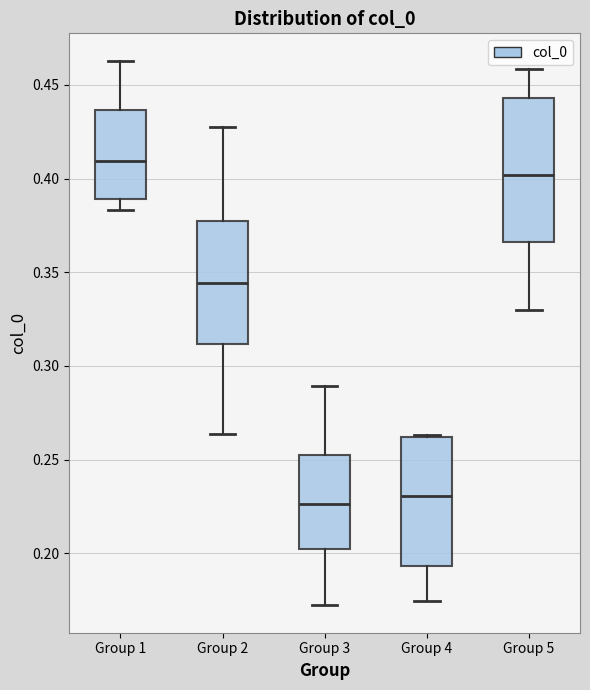

Reading left to right, read every box against the y-axis: the position of its median line, the range the box covers, and the ends of its whiskers. The values are not printed on the chart, so give them approximately, as read against the axis.

Group 1: median 0.410, box 0.390 to 0.435, whiskers 0.385 to 0.465
Group 2: median 0.345, box 0.310 to 0.375, whiskers 0.265 to 0.430
Group 3: median 0.225, box 0.200 to 0.250, whiskers 0.170 to 0.290
Group 4: median 0.230, box 0.195 to 0.260, whiskers 0.175 to 0.265
Group 5: median 0.400, box 0.365 to 0.445, whiskers 0.330 to 0.460